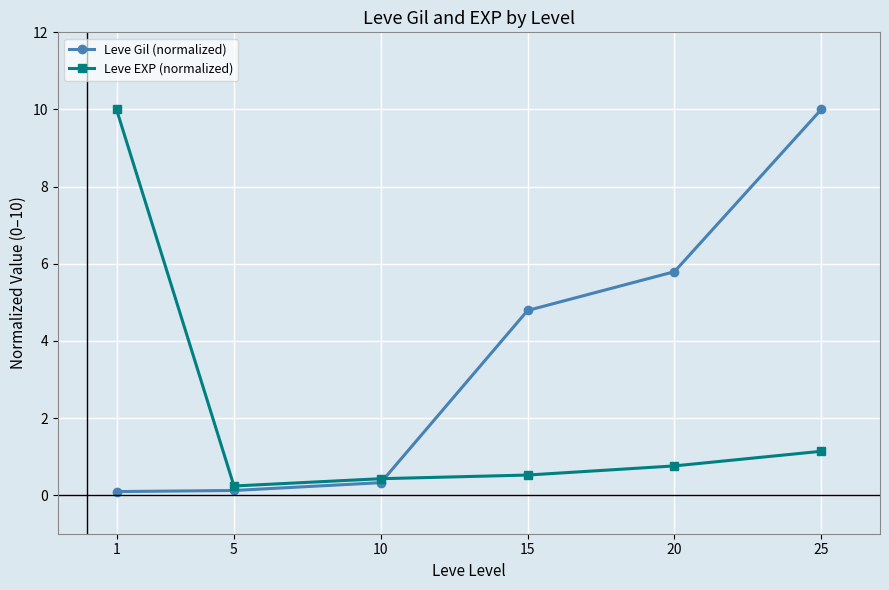

What is the value of the Leve Gil (normalized) point at the 3rd from the left?

0.3